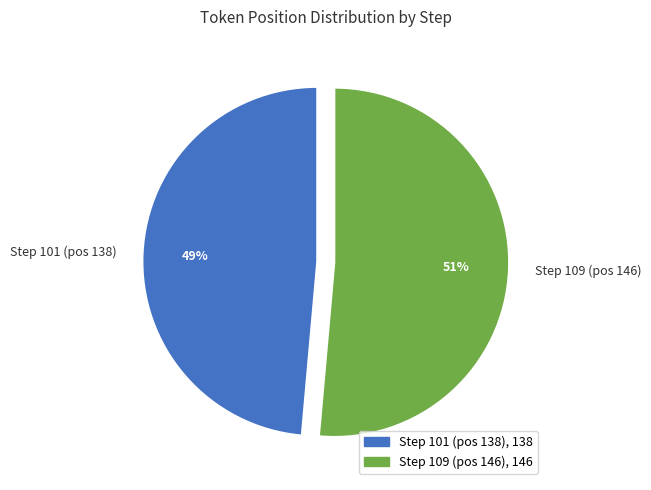

Between Step 101 (pos 138) and Step 109 (pos 146), which is larger?

Step 109 (pos 146)